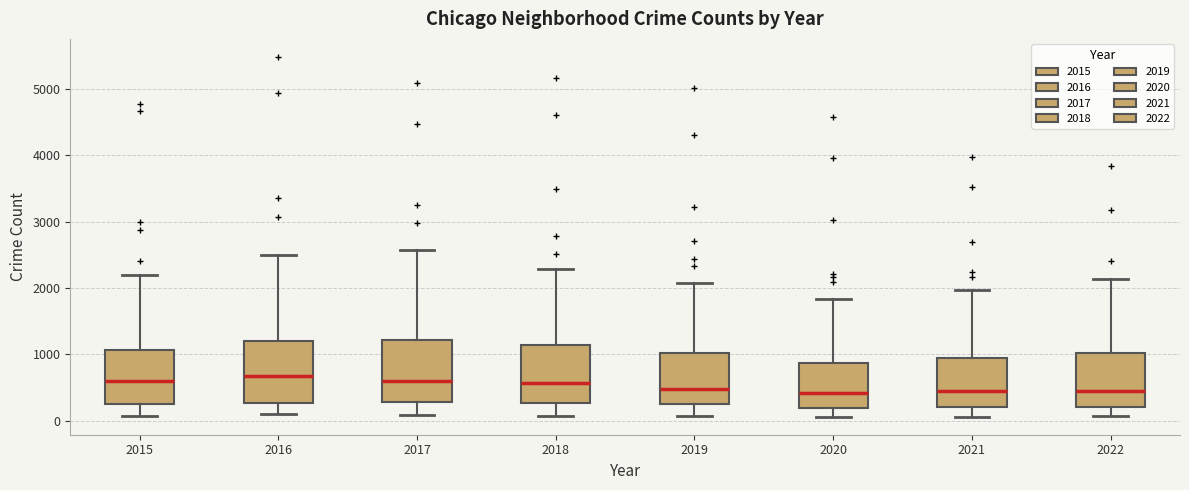

Reading left to right, transcribe this box plot: for each box, give where its median line is, the range the box spans, and where its two whiskers end, as read against the y-axis. The values are not printed on the chart, so give them approximately, as read against the axis.

2015: median 600, box 300 to 1100, whiskers 100 to 2200
2016: median 700, box 300 to 1200, whiskers 100 to 2500
2017: median 600, box 300 to 1200, whiskers 100 to 2600
2018: median 600, box 300 to 1100, whiskers 100 to 2300
2019: median 500, box 300 to 1000, whiskers 100 to 2100
2020: median 400, box 200 to 900, whiskers 100 to 1800
2021: median 500, box 200 to 1000, whiskers 100 to 2000
2022: median 400, box 200 to 1000, whiskers 100 to 2100